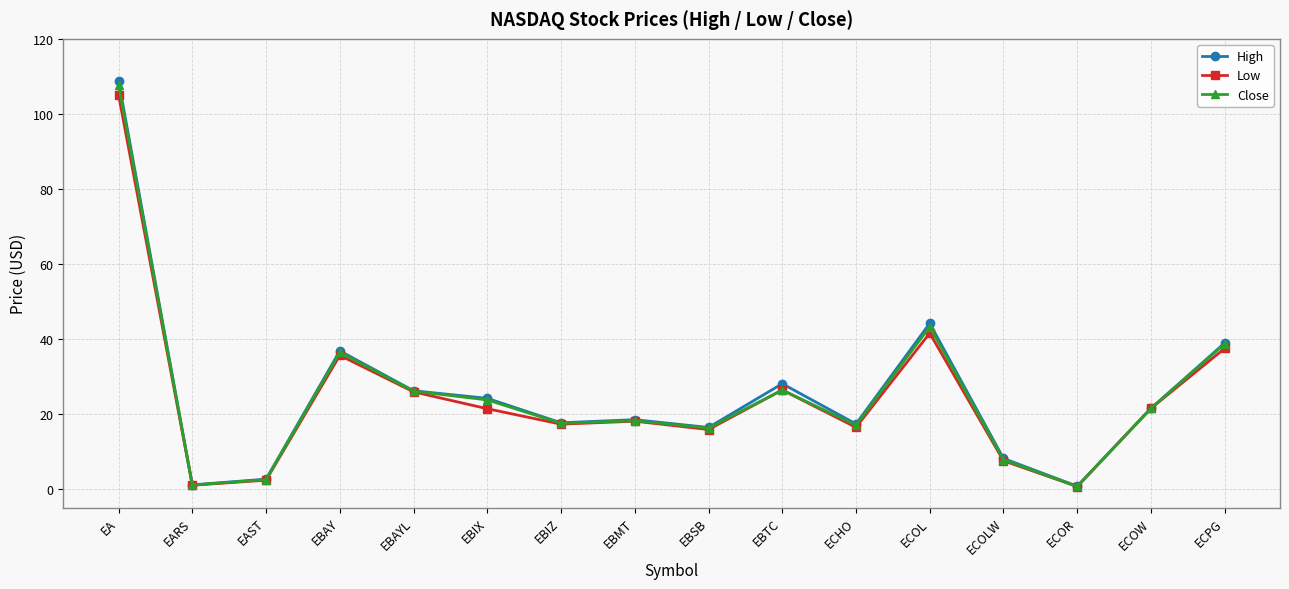

What is the difference between the second highest and minimum values in the Low series?

40.9